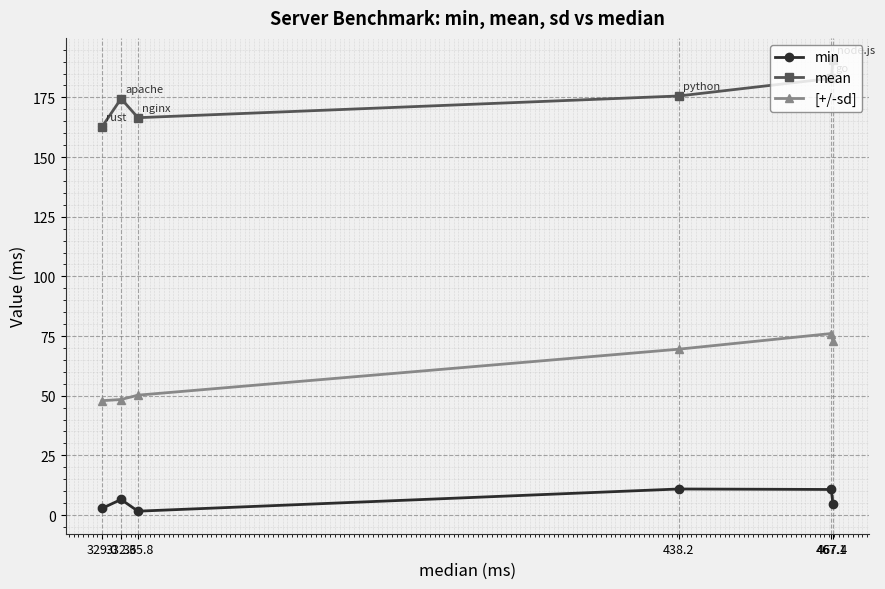

The [+/-sd] series shows 50.2 at 335.8. True or false?

True